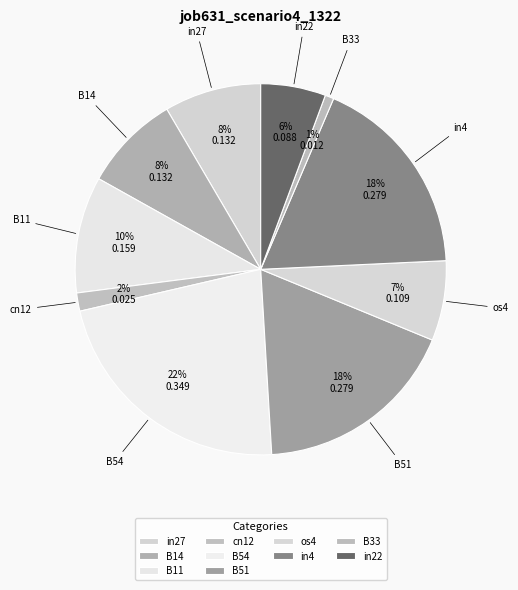

Is it true that B11 is 1% of the pie?

False